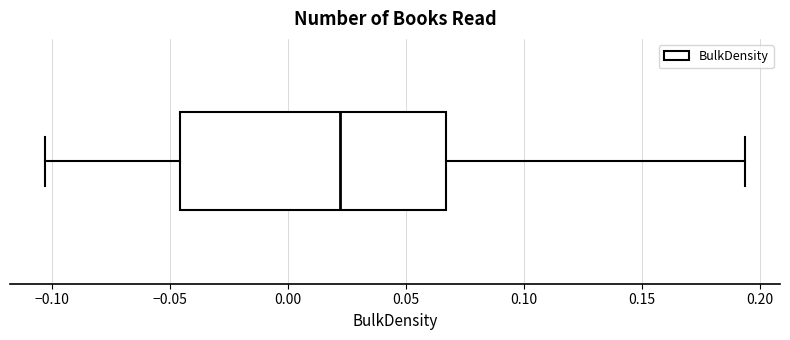

Transcribe this box plot: give where the median line is, the range the box spans, and where the two whiskers end, as read against the x-axis. The values are not printed on the chart, so give them approximately, as read against the axis.

median 0.020, box -0.045 to 0.065, whiskers -0.105 to 0.195